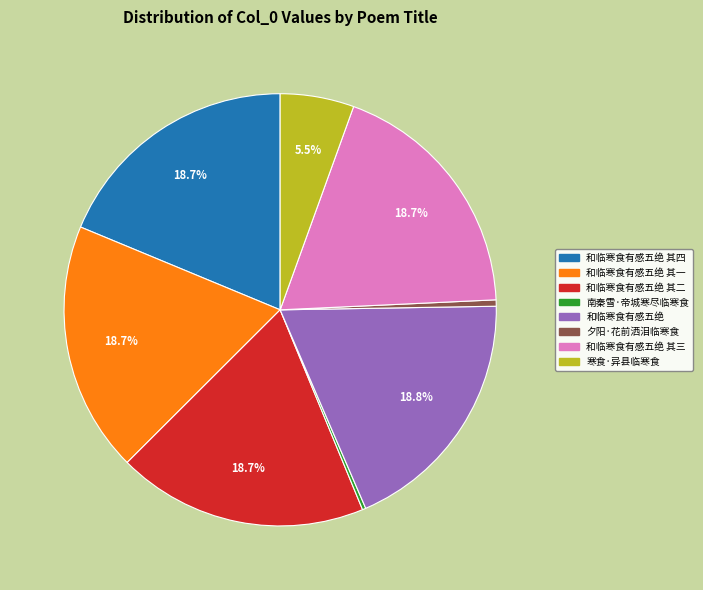

Is there a majority slice in this chart?

No